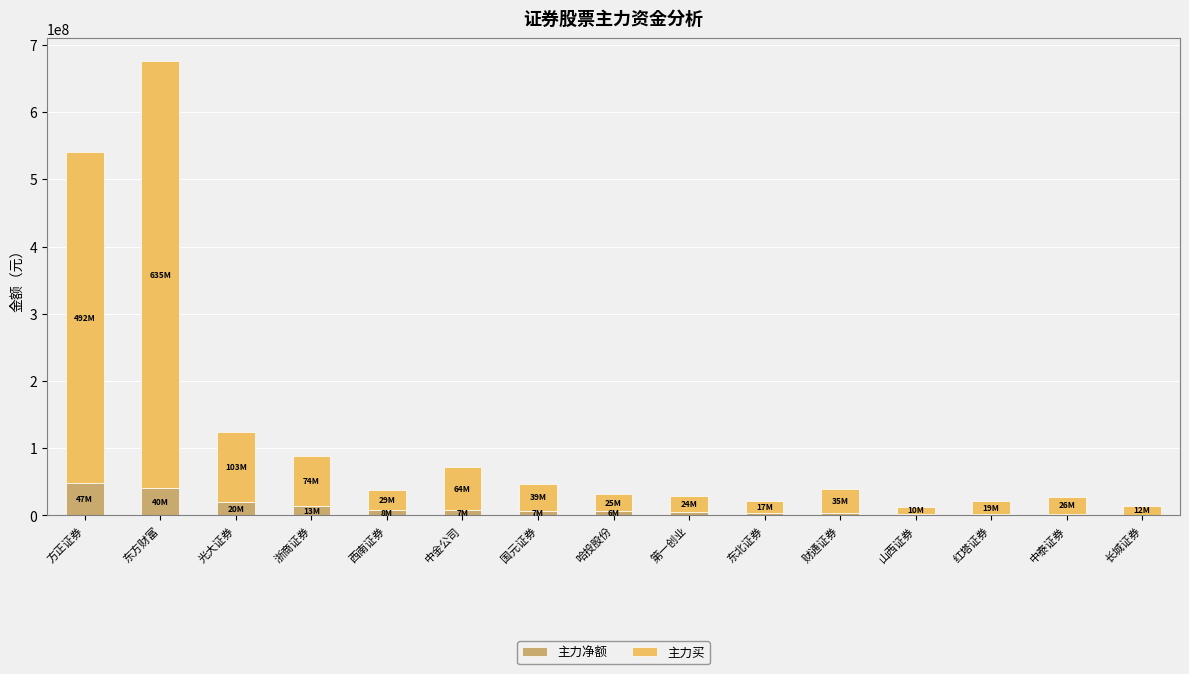

What is the total value across all series at 东方财富?

676150328